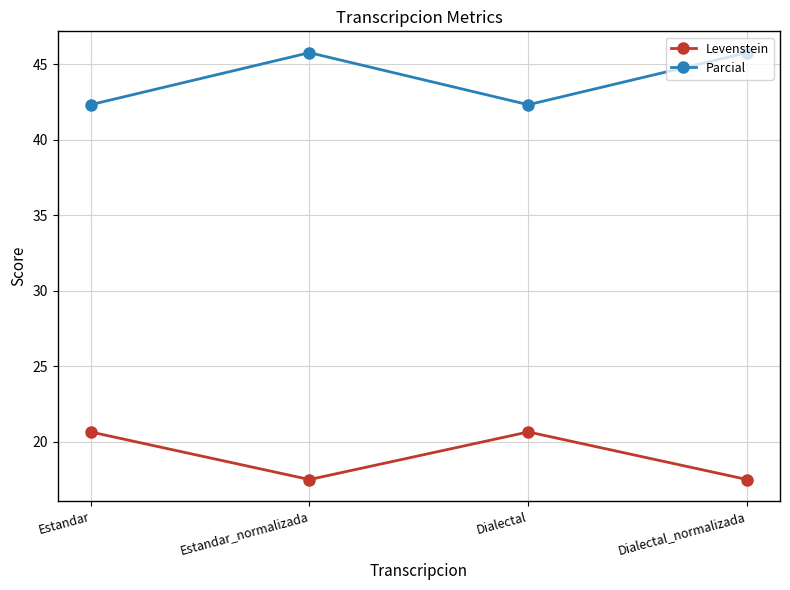

Is it true that Parcial equals 45.8 at Estandar_normalizada?

True